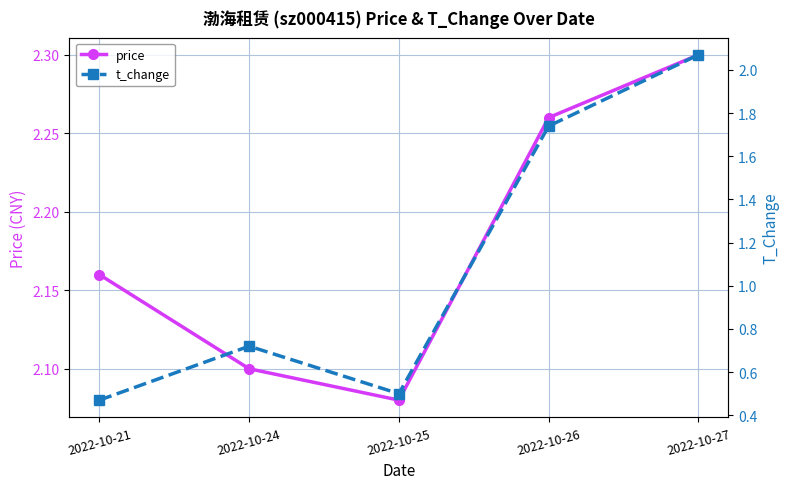

Read the t_change value at 2022-10-25.

0.5